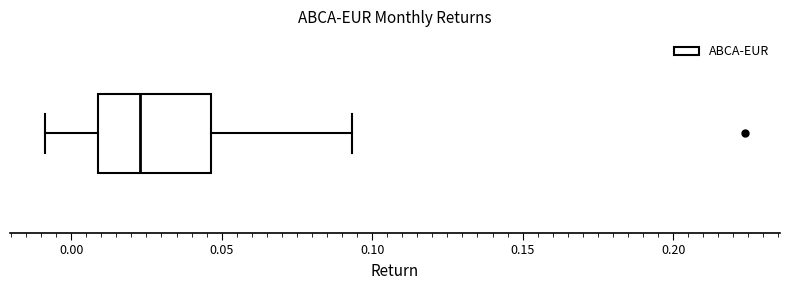

Read this box plot against the x-axis: the position of the median line, the range covered by the box, and the ends of both whiskers. The values are not printed on the chart, so give them approximately, as read against the axis.

median 0.025, box 0.010 to 0.045, whiskers -0.010 to 0.095